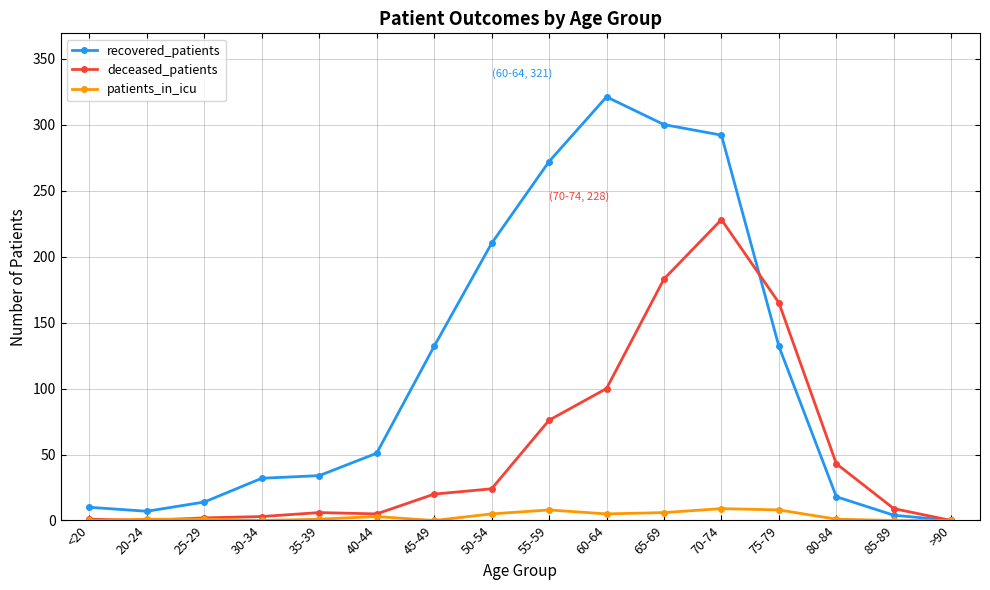

Is this an area chart (filled region under the line)?

No